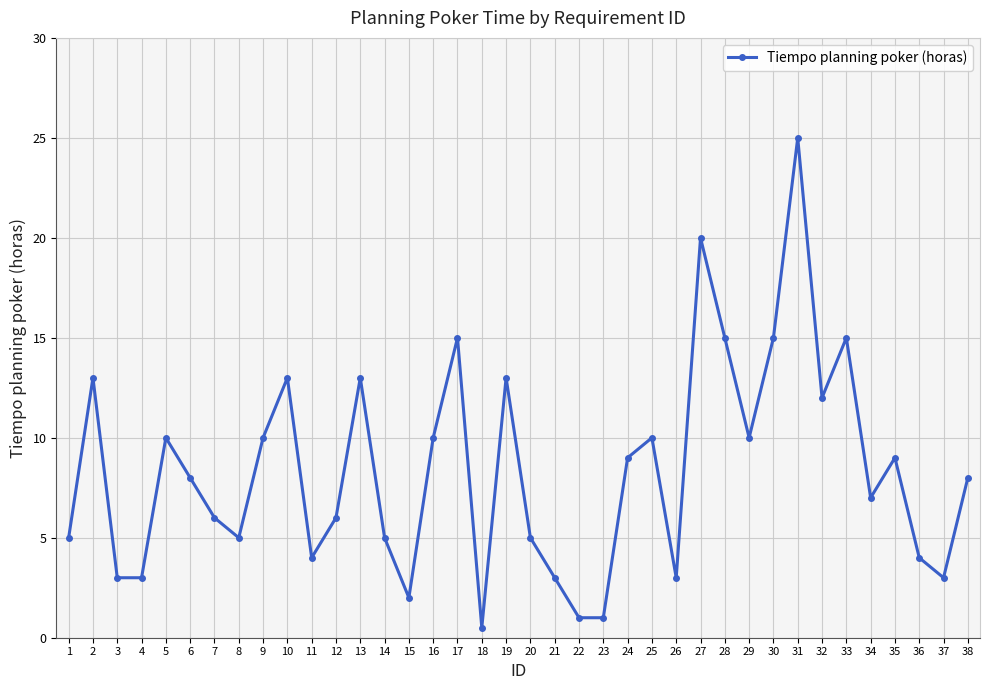

True or false: the data shows 10.0 at 25.

True